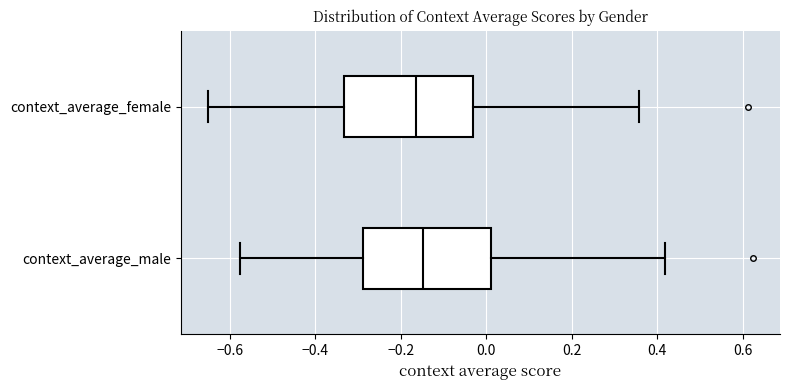

Reading bottom to top, transcribe this box plot: for each box, give where its median line is, the range the box spans, and where its two whiskers end, as read against the x-axis. The values are not printed on the chart, so give them approximately, as read against the axis.

context_average_male: median -0.14, box -0.28 to 0.02, whiskers -0.58 to 0.42
context_average_female: median -0.16, box -0.34 to -0.04, whiskers -0.66 to 0.36